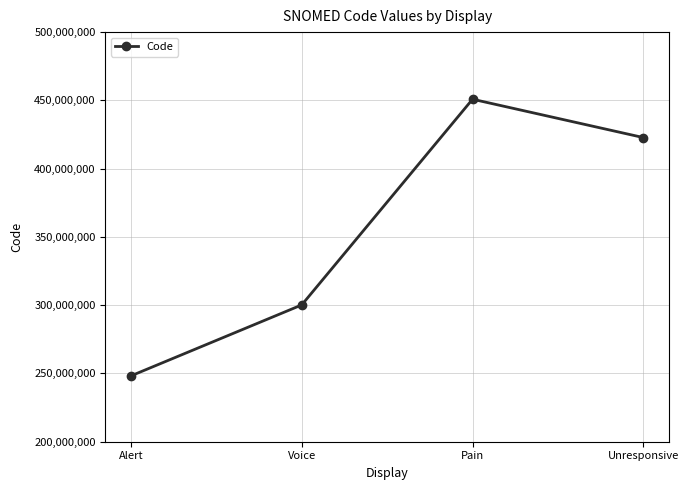

True or false: the data has more than 2 interior local peaks.

False